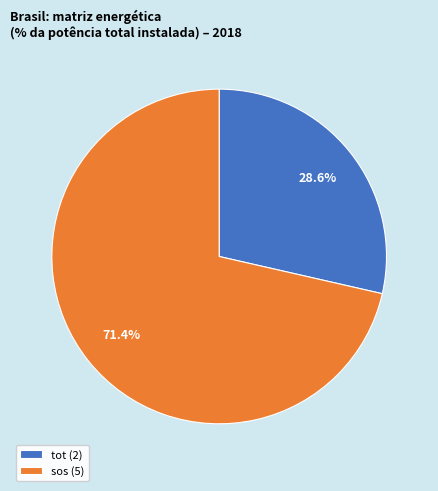

The tot slice represents 29% of the pie. True or false?

True